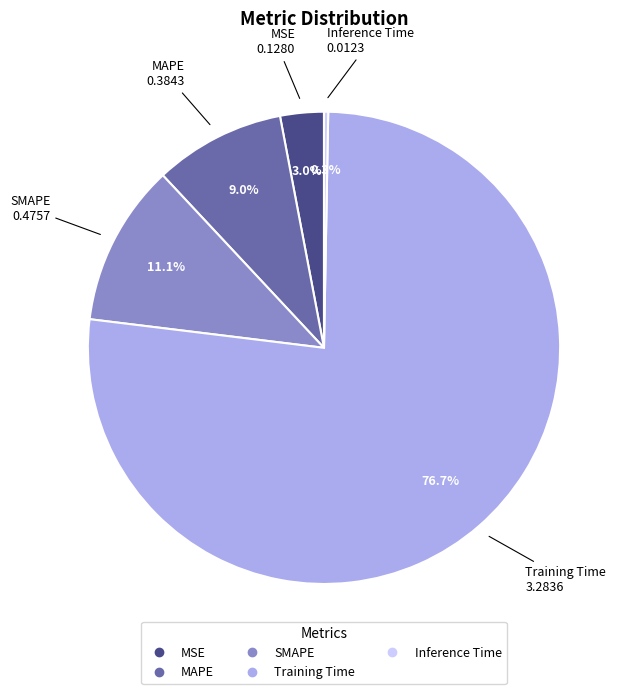

To the nearest percent, what is the difference between the MAPE and Inference Time slice percentages?

9%